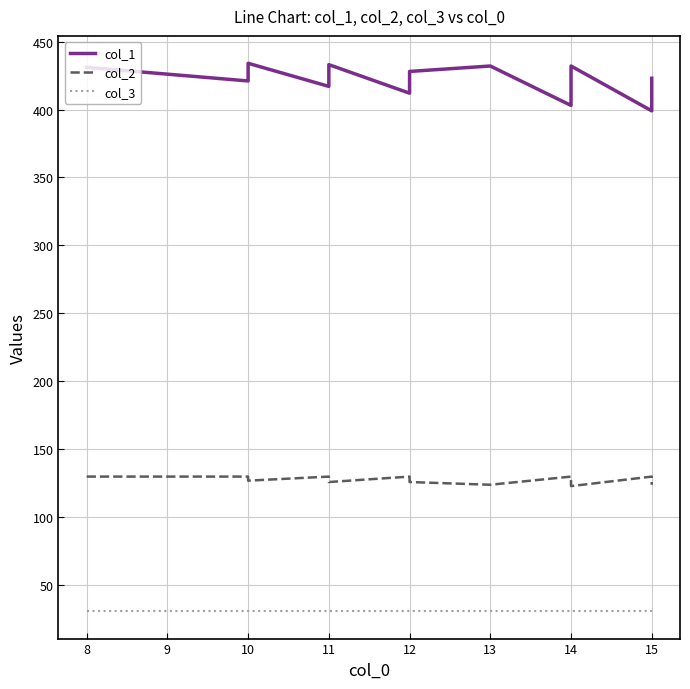

The col_3 series shows 10 at 11. True or false?

False